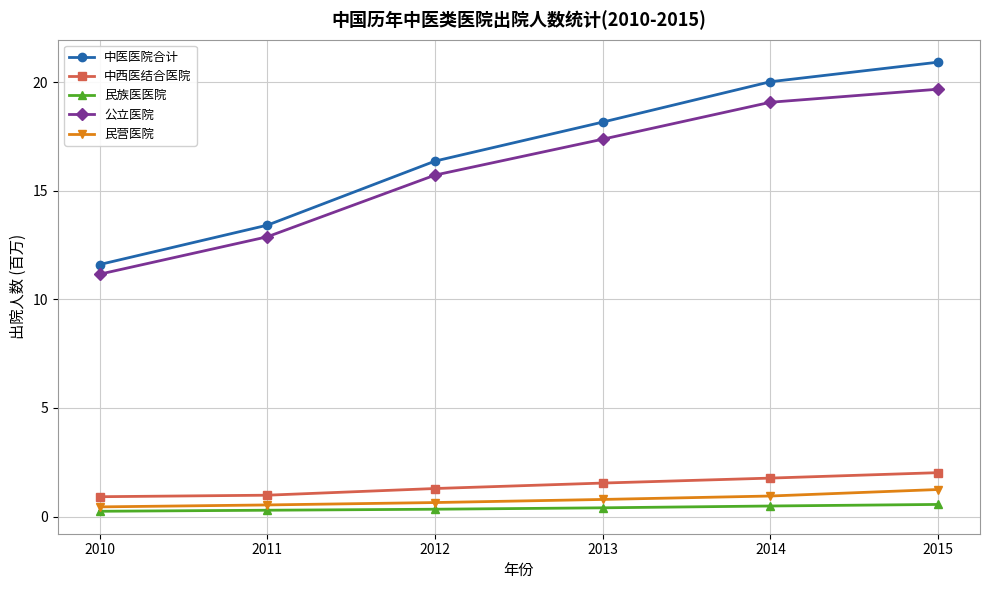

Reading left to right, list all the values displayed in this chart.

中医医院合计: 2010=11600936	2011=13412885	2012=16362172	2013=18157240	2014=20015393	2015=20915263
中西医结合医院: 2010=912724	2011=982815	2012=1290360	2013=1541344	2014=1769930	2015=2020219
民族医医院: 2010=243000	2011=290840	2012=336957	2013=401958	2014=485779	2015=557617
公立医院: 2010=11156555	2011=12878543	2012=15717487	2013=17369958	2014=19070163	2015=19670638
民营医院: 2010=444381	2011=534342	2012=644685	2013=787282	2014=945230	2015=1244625